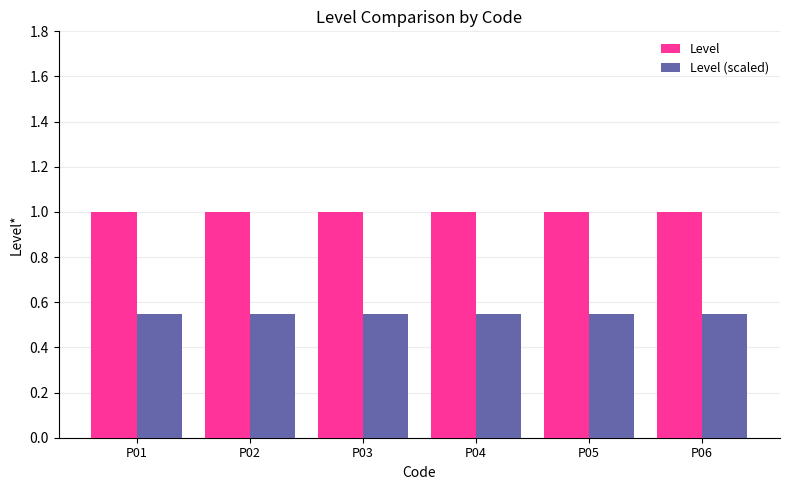

List the series in order of their overall mean, lowest first.

Level (scaled), Level